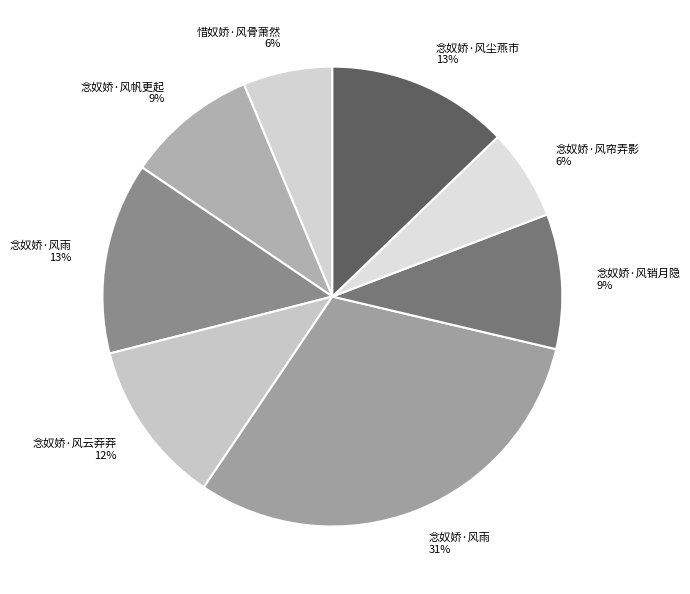

Count the number of slices in the pie.

8